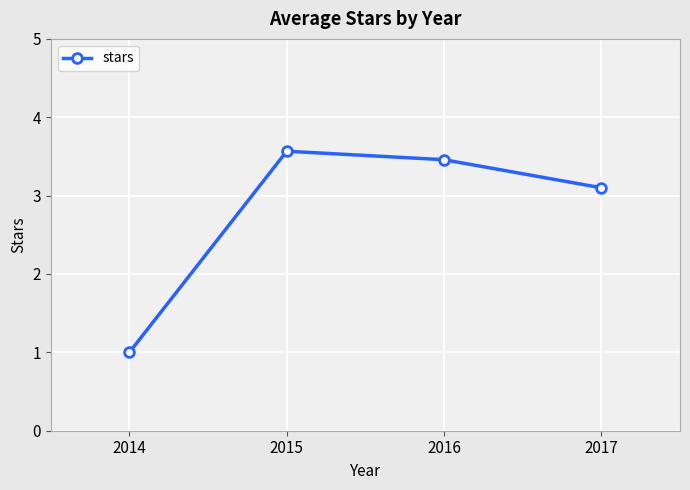

What is the change in value from 2014 to 2016?

+2.5